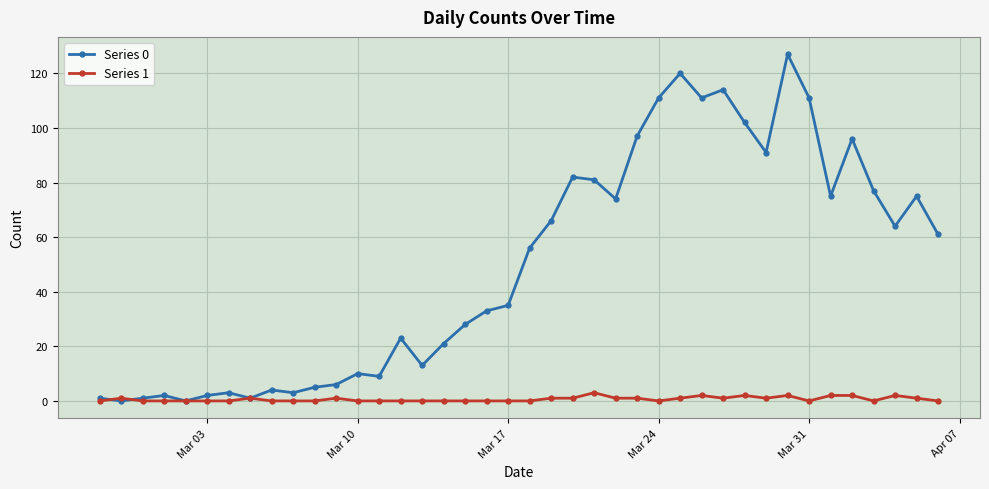

Is this an area chart (filled region under the line)?

No